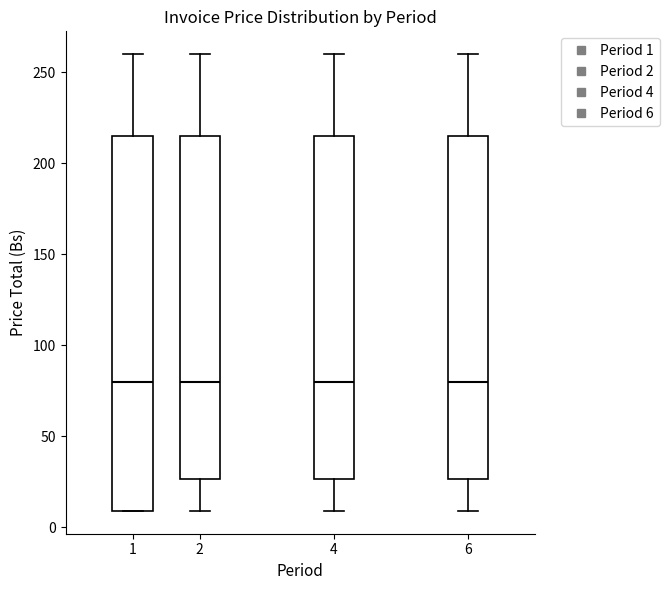

Reading left to right, read every box against the y-axis: the position of its median line, the range the box covers, and the ends of its whiskers. The values are not printed on the chart, so give them approximately, as read against the axis.

1: median 80, box 10 to 215, whiskers 10 to 260
2: median 80, box 25 to 215, whiskers 10 to 260
4: median 80, box 25 to 215, whiskers 10 to 260
6: median 80, box 25 to 215, whiskers 10 to 260